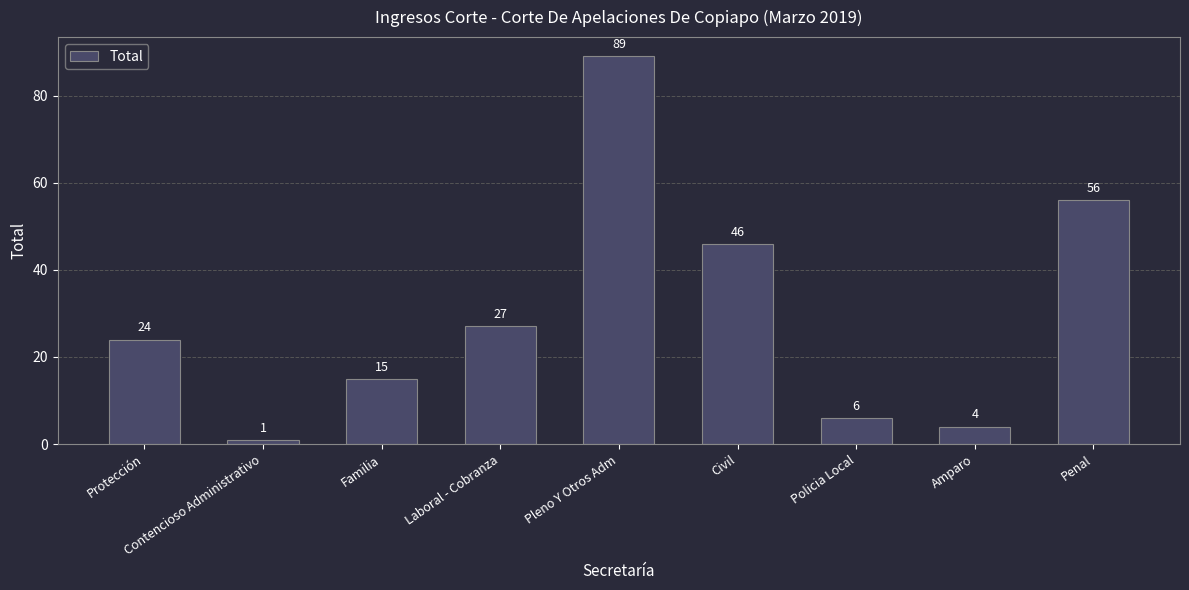

At which category does the chart reach its minimum across all series?

Contencioso Administrativo